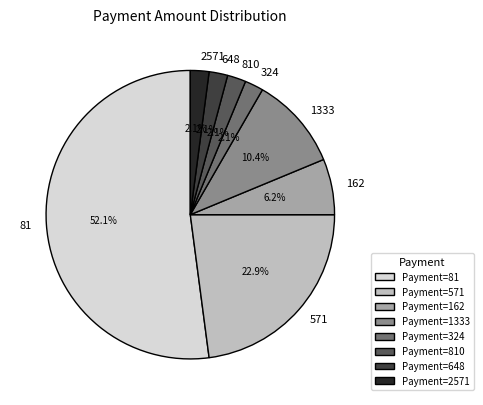

To the nearest percent, what is the difference between the largest and smallest slice percentages?

50%